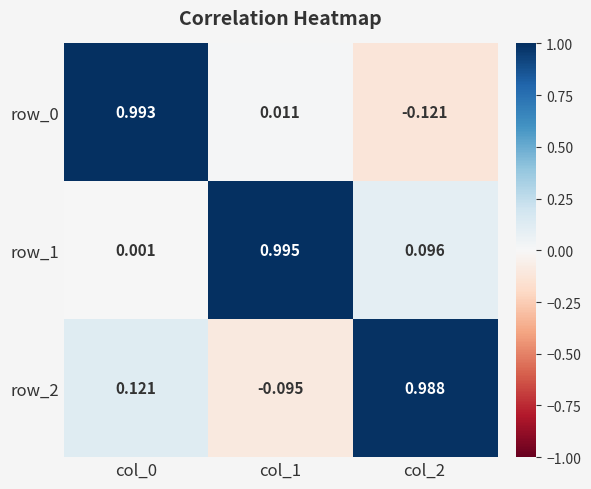

Is the value of row_2 at col_2 greater than the value of row_1 at col_0?

Yes